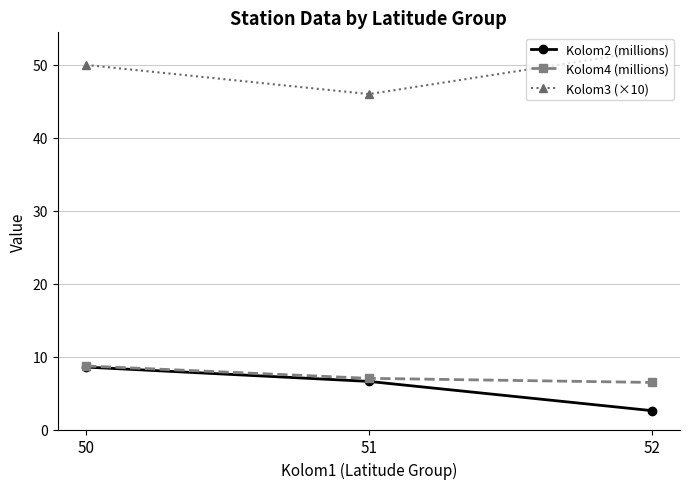

Where is Kolom2 (millions) nearest to the value 5?

51